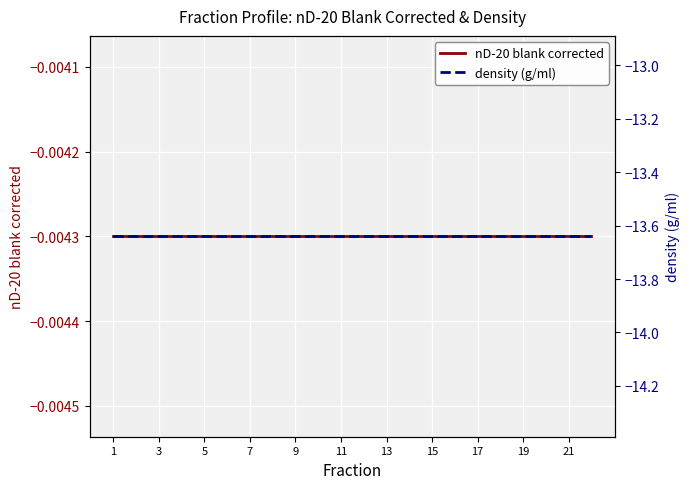

Which series has the widest spread of values?

nD-20 blank corrected